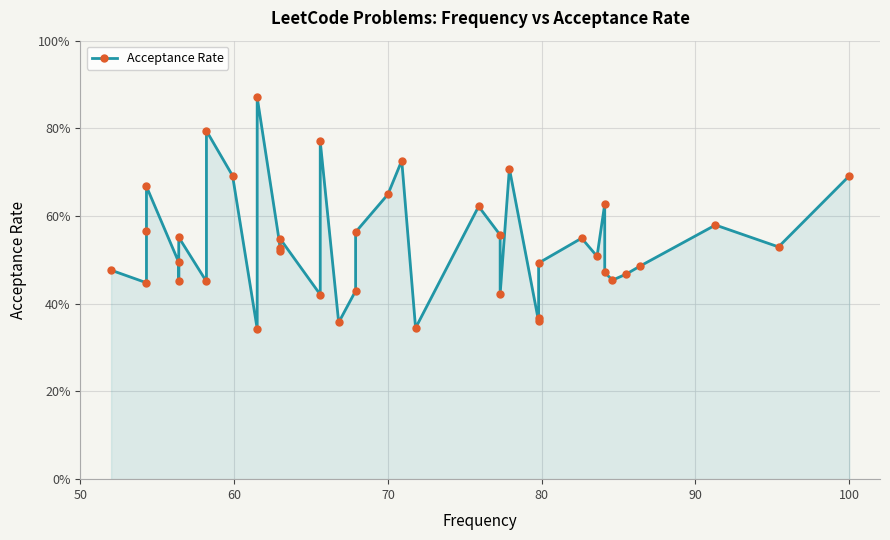

True or false: the data shows 0.3 at 30.

False